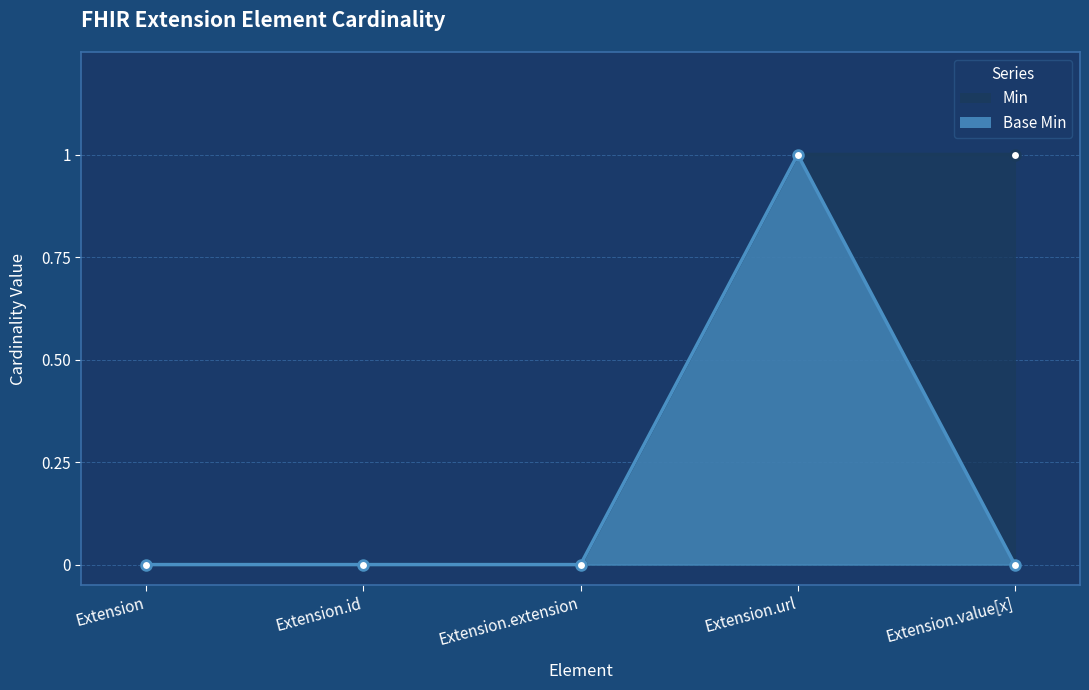

Is it true that Min equals 1 at Extension.id?

False